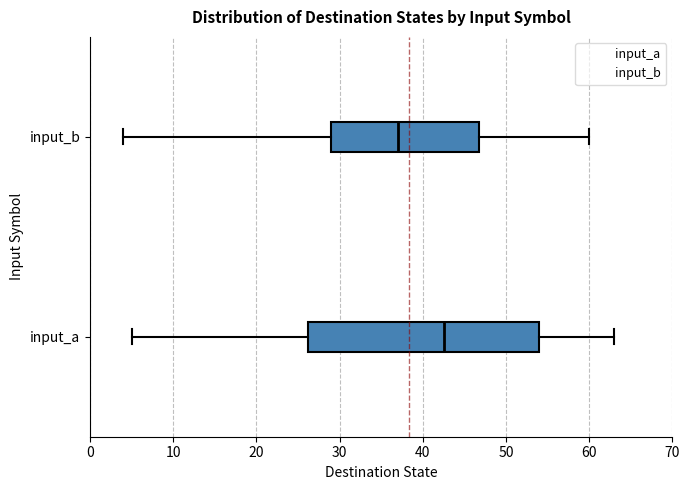

Where is the right edge of the box for input_a on the x-axis? The values are not printed on the chart, so give them approximately, as read against the axis.

54